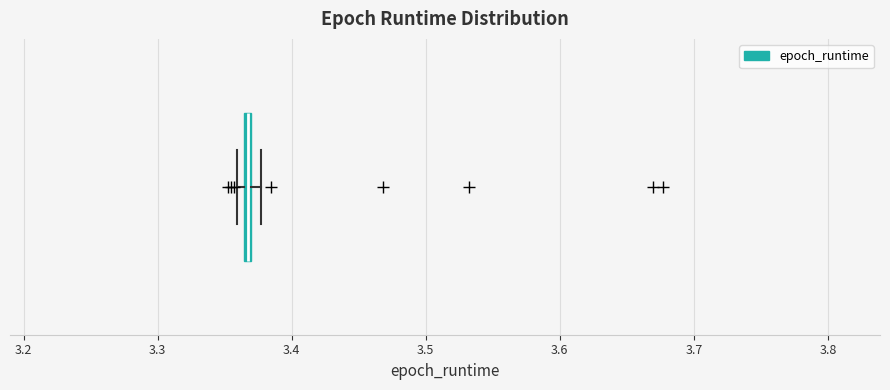

Where is the left edge of the box on the x-axis? The values are not printed on the chart, so give them approximately, as read against the axis.

3.36